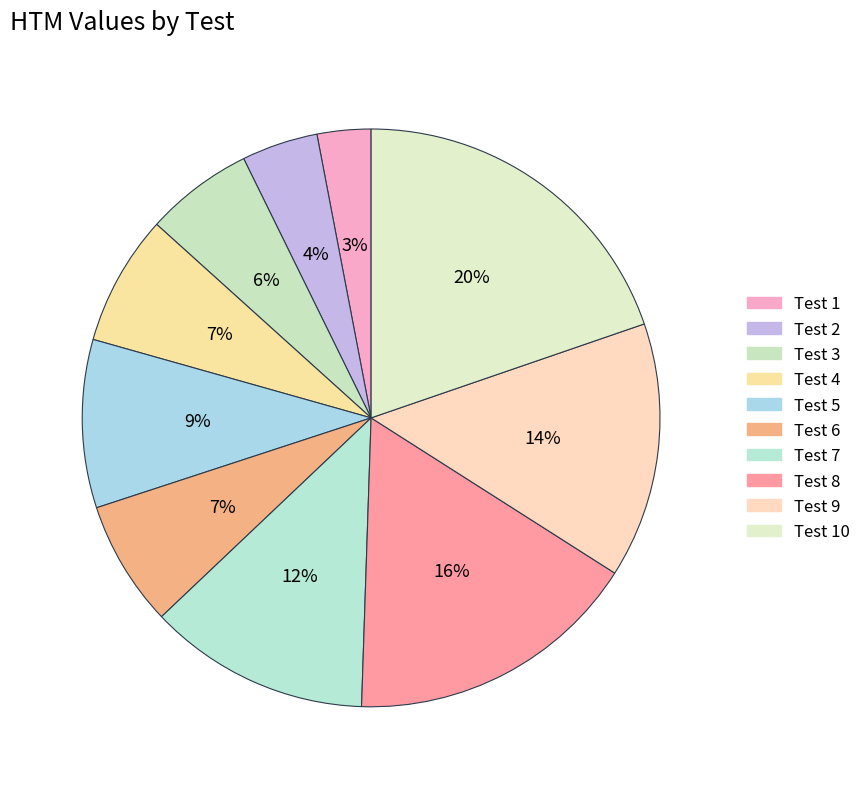

To the nearest percent, what is the difference between the Test 7 and Test 1 slice percentages?

9%